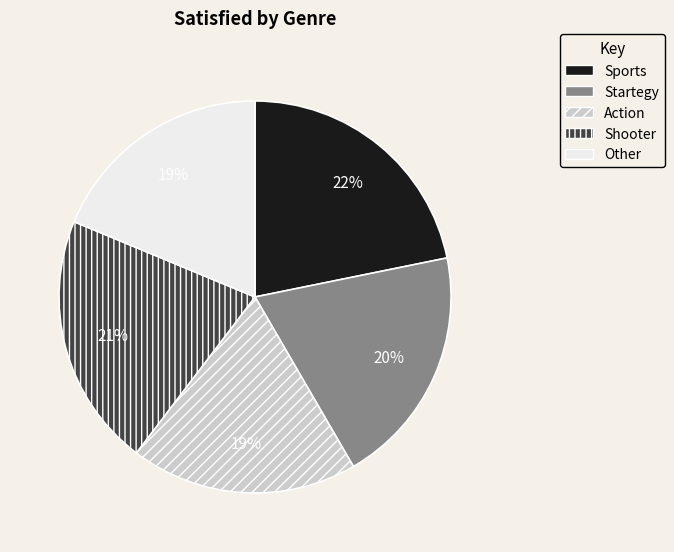

To the nearest percent, what is the combined percentage of Sports and Shooter?

43%